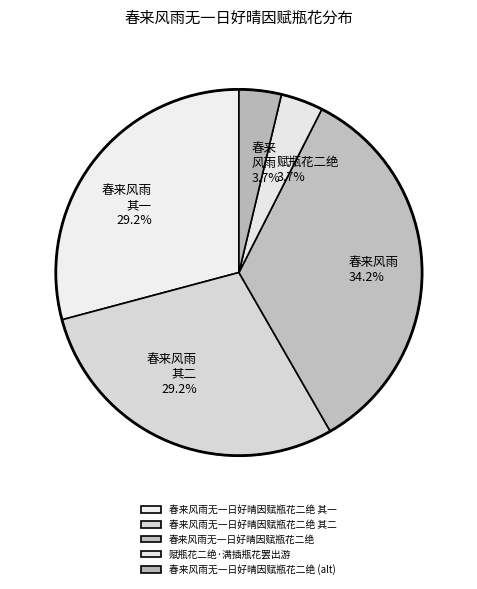

To the nearest percent, what is the average slice percentage?

20%